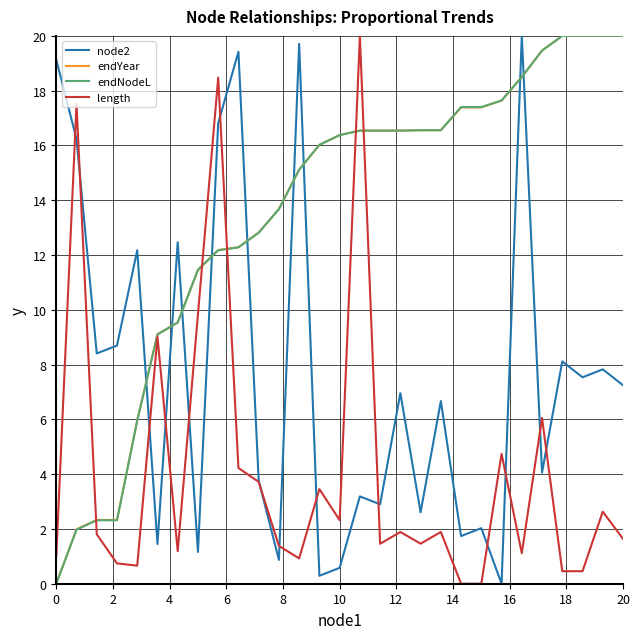

What is the maximum value shown in the chart?

20.0